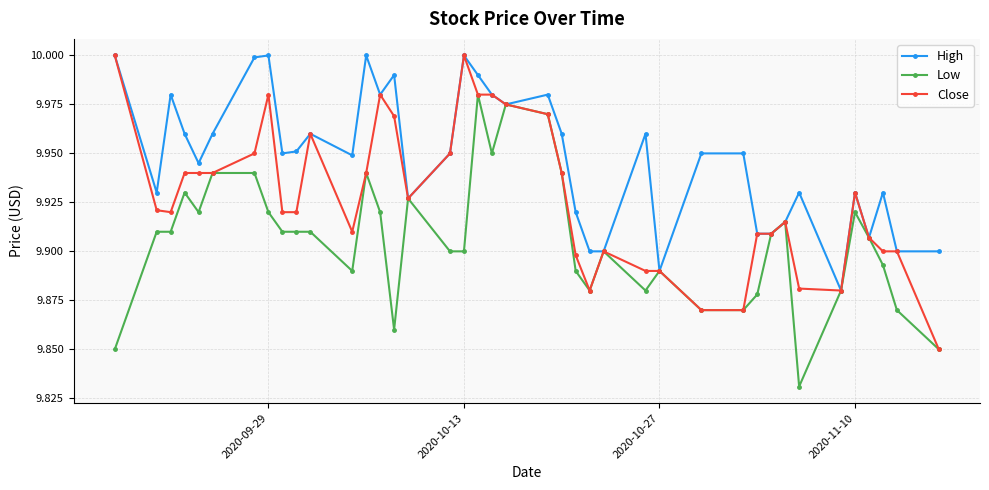

What is the sum of all Close values?

397.1